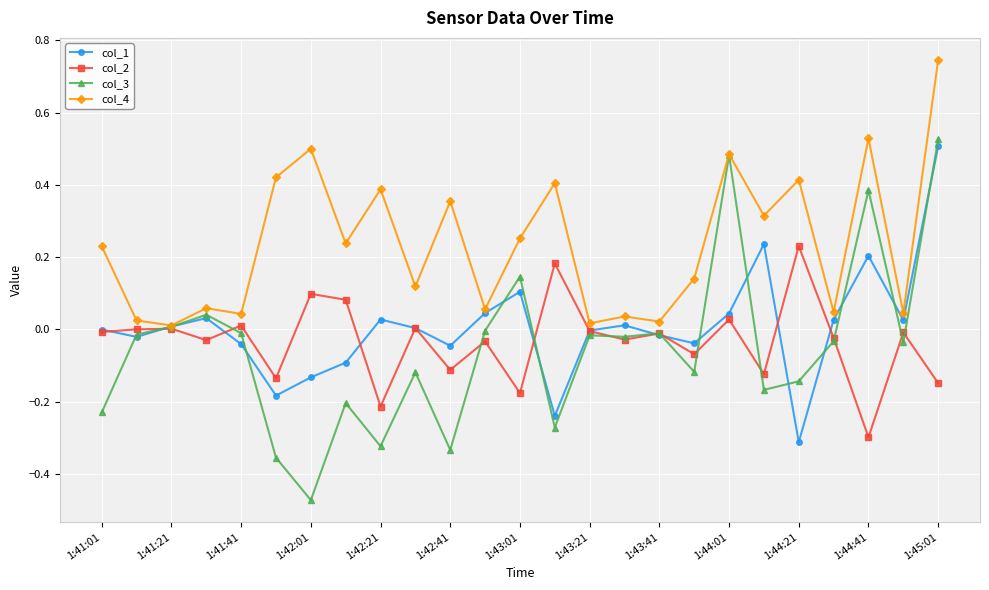

What are all the series names shown in the legend?

col_1, col_2, col_3, col_4